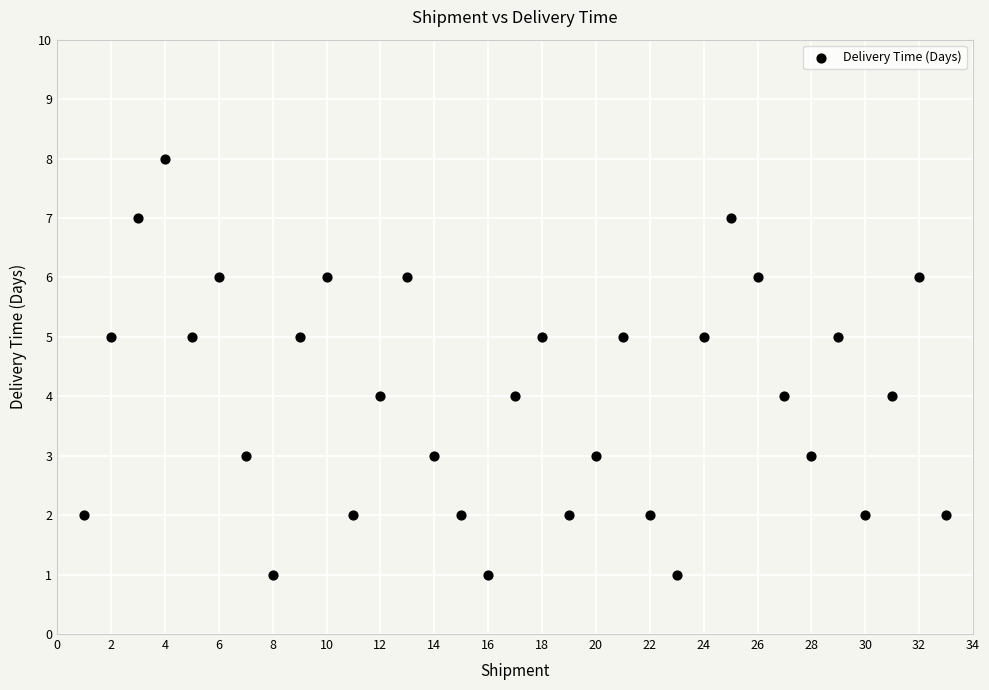

What is the range of X values (max minus min)?

32